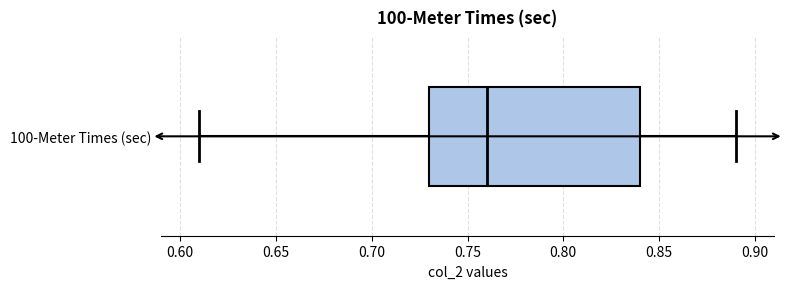

Transcribe this box plot: give where the median line is, the range the box spans, and where the two whiskers end, as read against the x-axis. The values are not printed on the chart, so give them approximately, as read against the axis.

median 0.76, box 0.73 to 0.84, whiskers 0.61 to 0.89